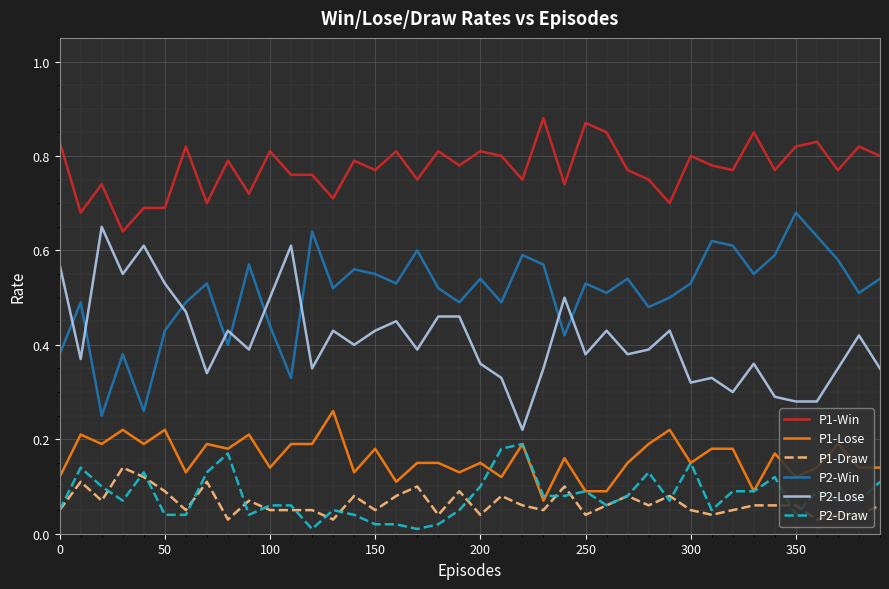

Which series has the largest total across all categories?

P1-Win